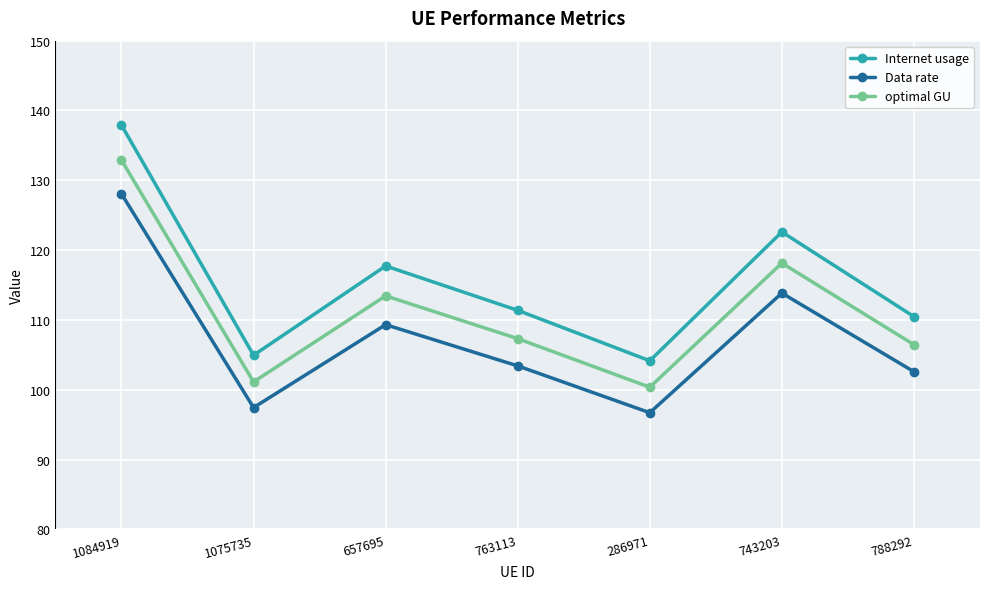

What position from the left is 286971?

5